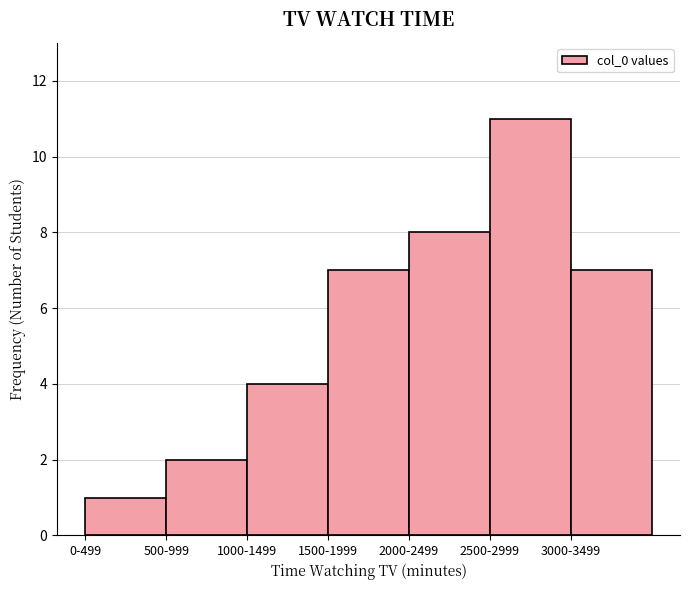

Reading left to right, extract all data points from this chart.

0-499=1	500-999=2	1000-1499=4	1500-1999=7	2000-2499=8	2500-2999=11	3000-3499=7